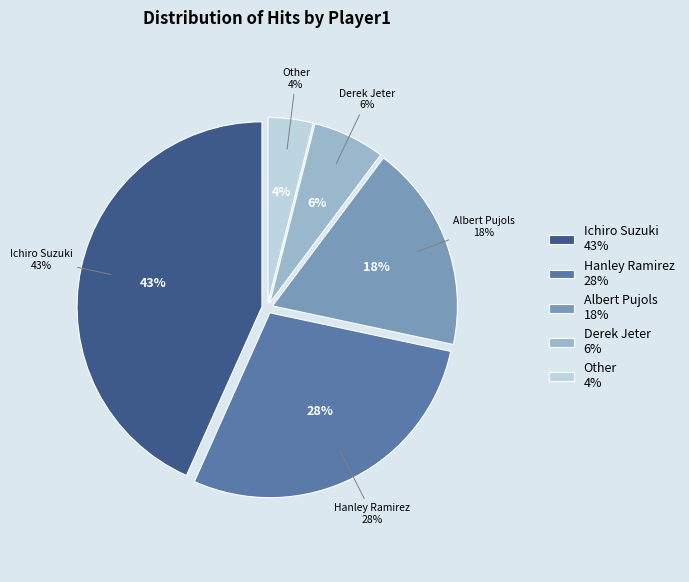

What portion of the pie excludes Hanley Ramirez?

71.7%